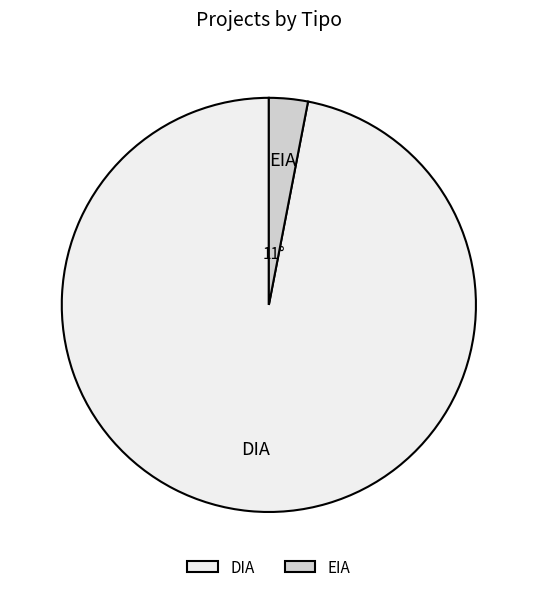

The EIA slice represents 18% of the pie. True or false?

False